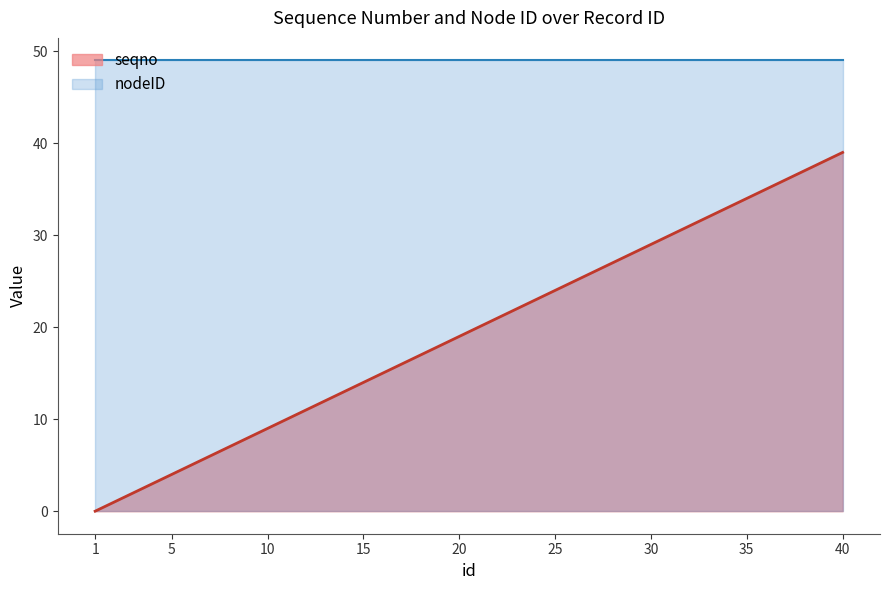

How many values exceed 20?

19